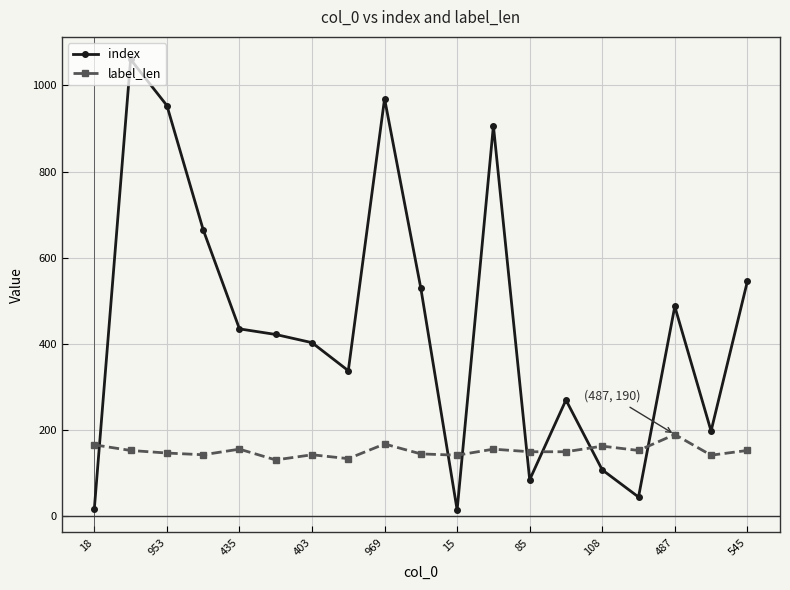

Which series has the widest spread of values?

index